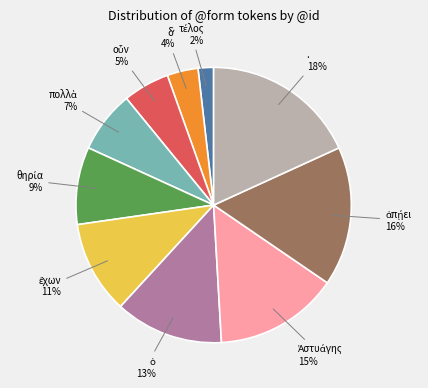

Is there any slice that represents more than half of the pie?

No